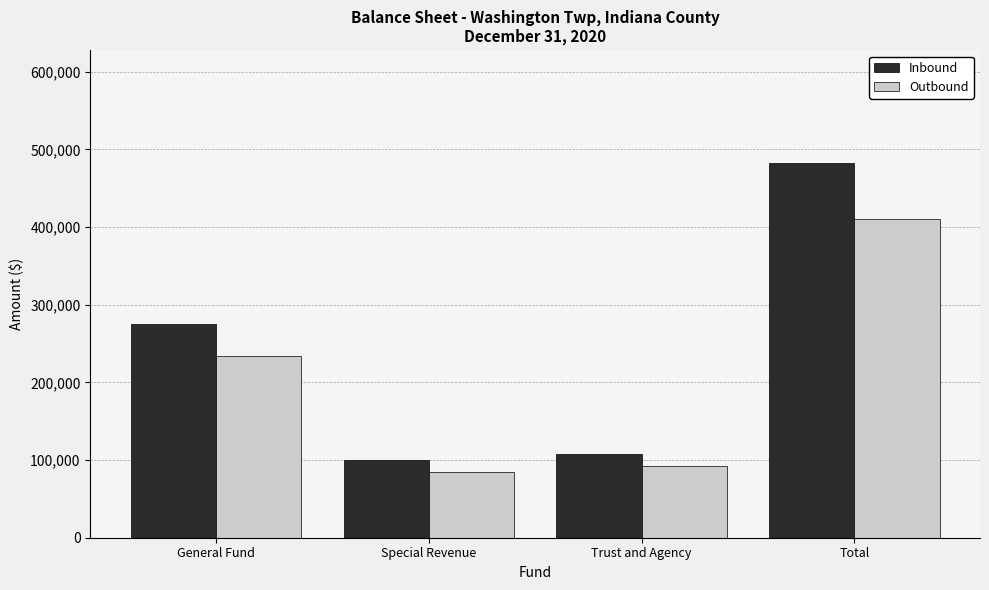

Which category has the highest value in the Outbound series?

Total